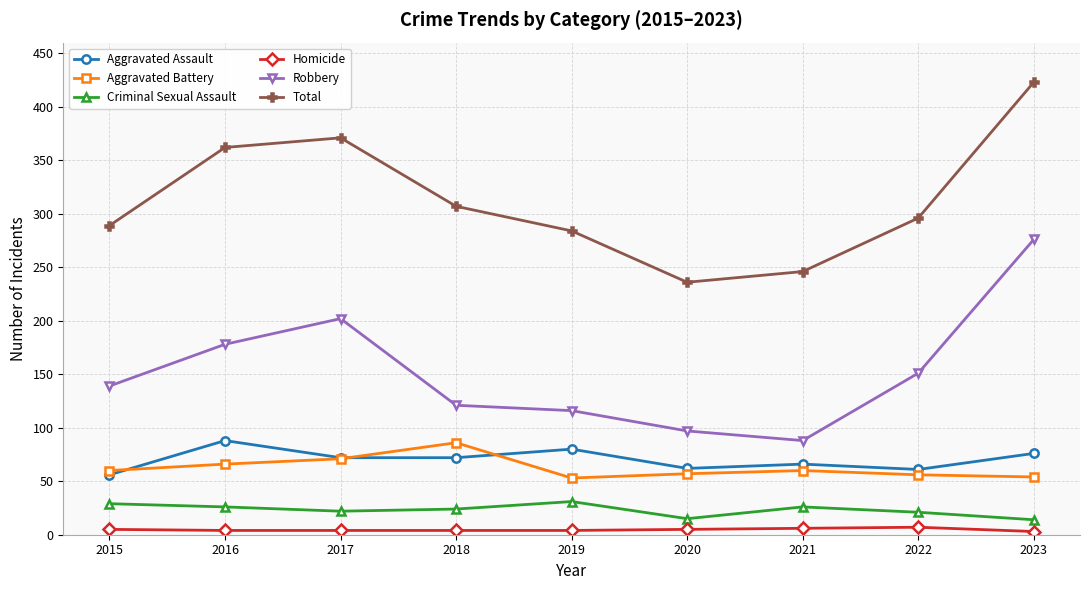

How many categories are shown in the chart?

9